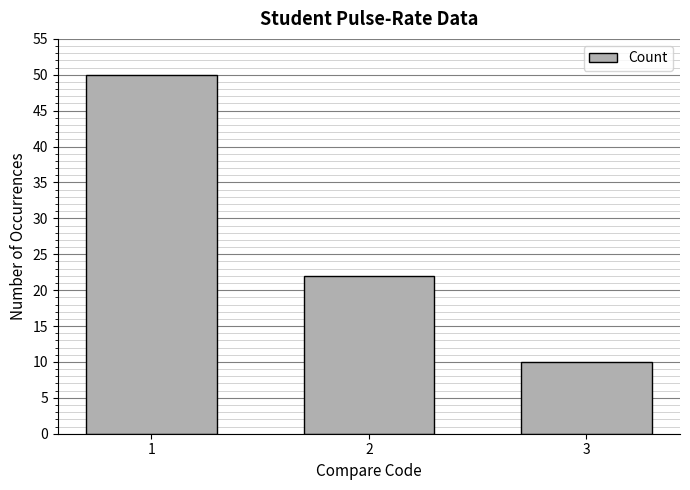

Reading right to left, what are all the values shown in this chart?

10	22	50